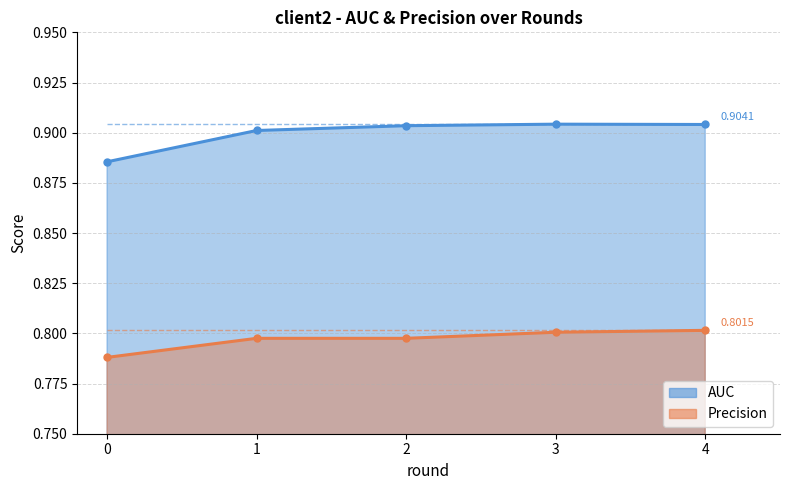

How many lines are shown in the chart?

2